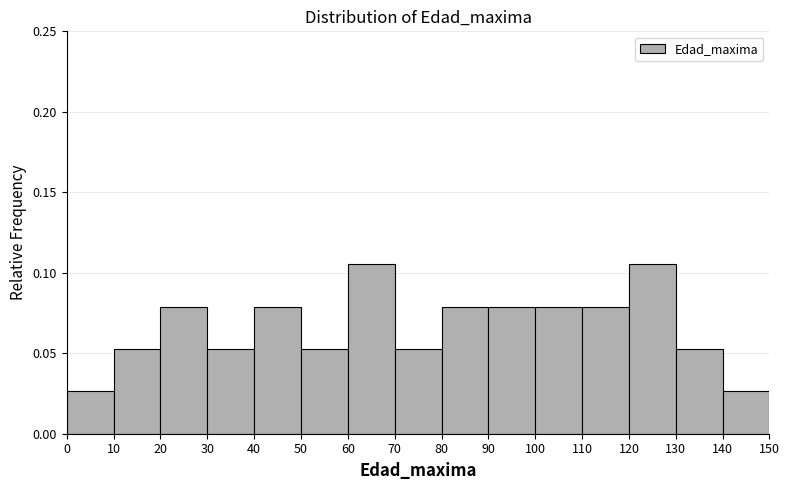

What is the height of the bar covering 20 to 30 on the x-axis? The values are not printed on the chart, so give them approximately, as read against the axis.

0.080